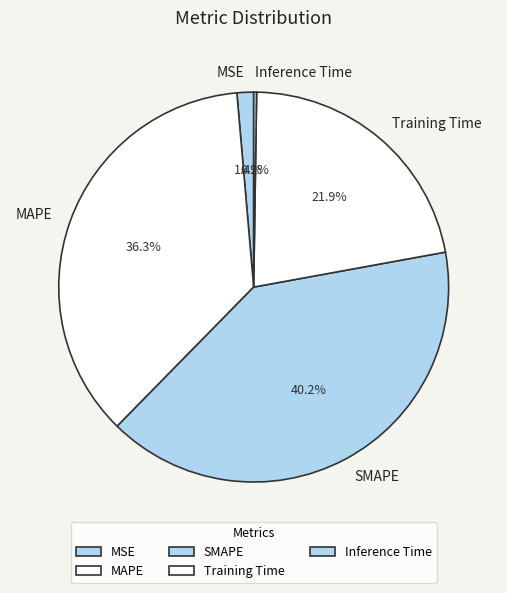

Is MSE the majority of the pie?

No